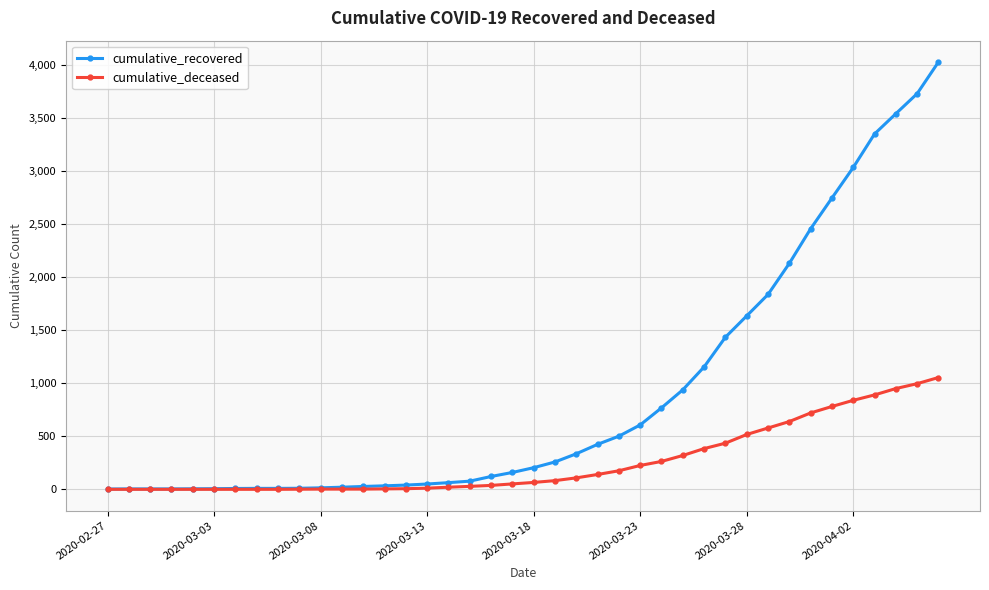

Which series has the largest total across all categories?

cumulative_recovered